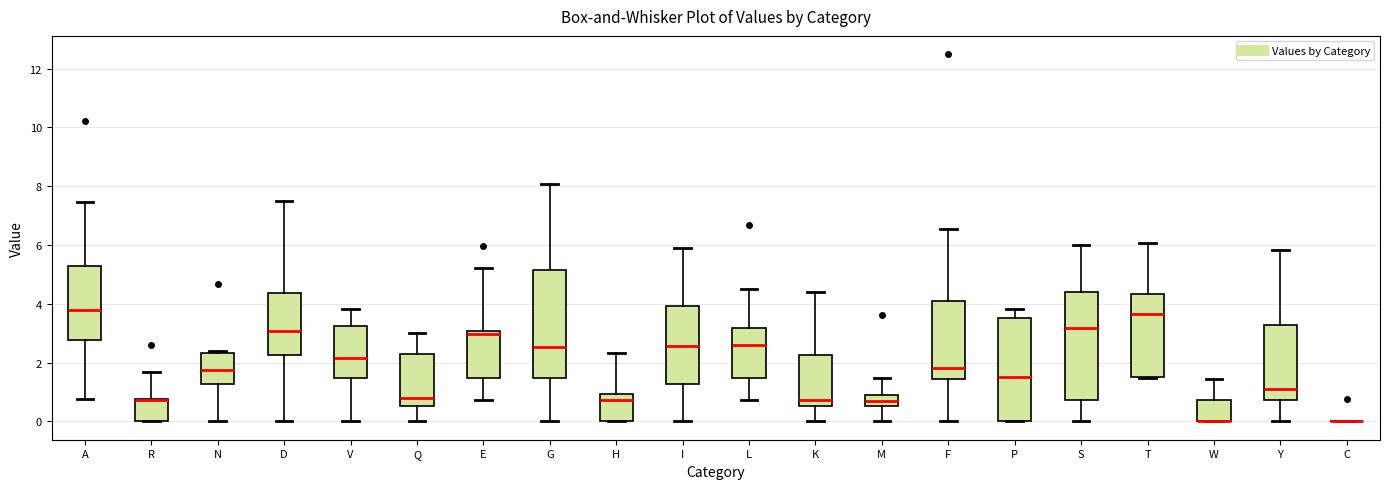

Where does the median line of the box for P sit on the y-axis? The values are not printed on the chart, so give them approximately, as read against the axis.

1.6